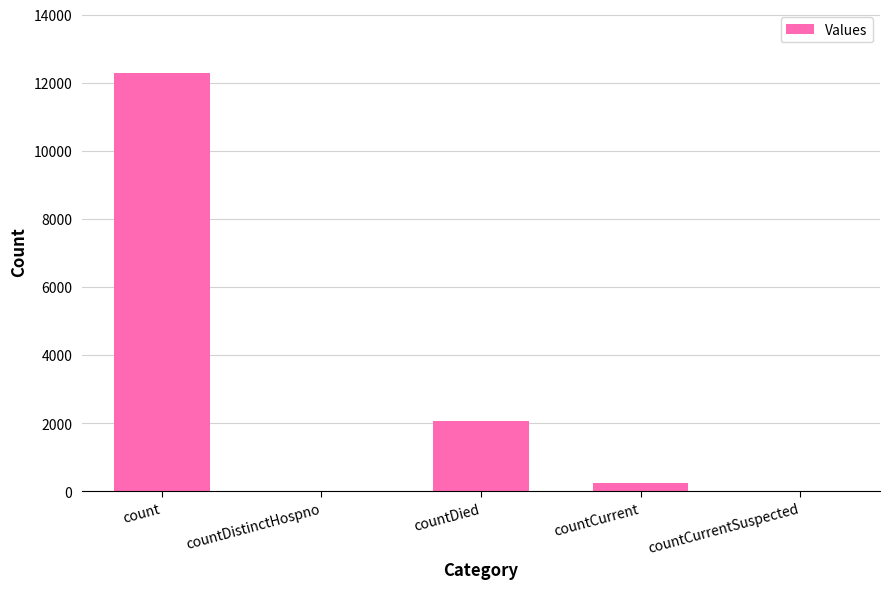

Which category has the highest value across all series?

count